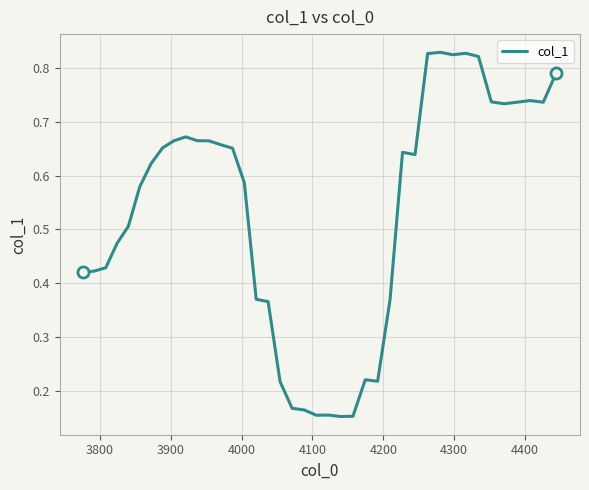

True or false: the data has more than 0 interior local peaks.

True